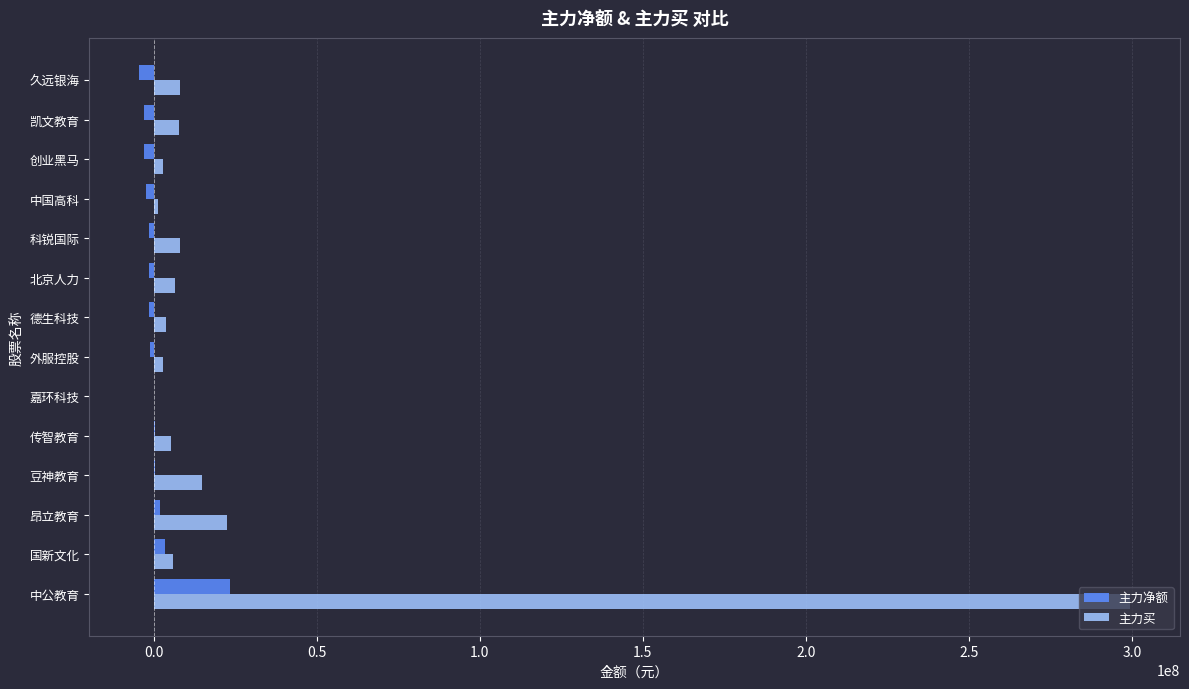

At which category does the chart reach its peak across all series?

中公教育